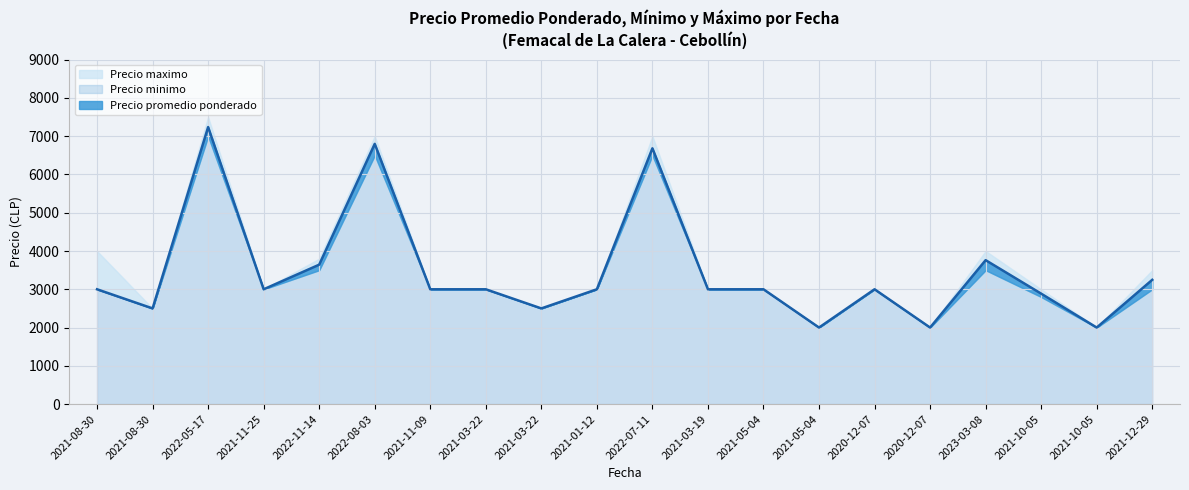

Rank the series by their average value, from lowest to highest.

Precio minimo, Precio promedio ponderado, Precio maximo